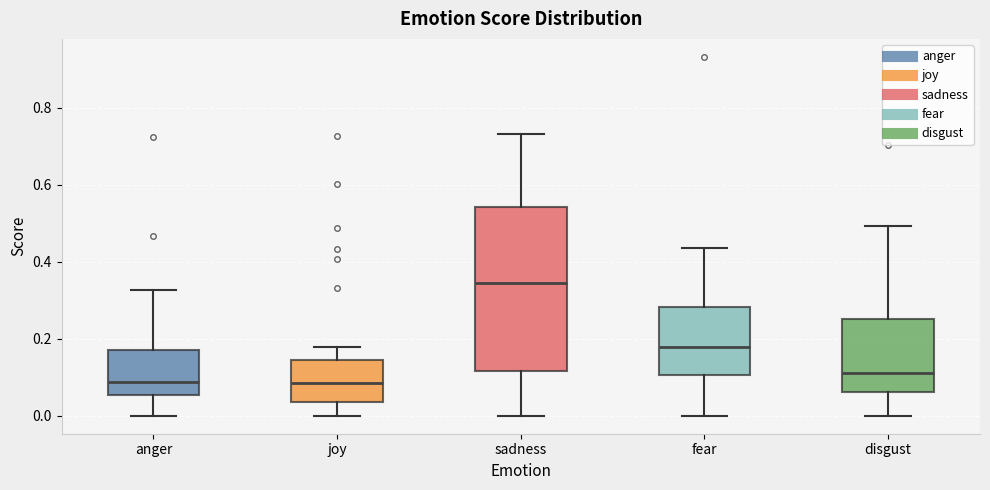

Reading left to right, read every box against the y-axis: the position of its median line, the range the box covers, and the ends of its whiskers. The values are not printed on the chart, so give them approximately, as read against the axis.

anger: median 0.08, box 0.06 to 0.18, whiskers 0.00 to 0.32
joy: median 0.08, box 0.04 to 0.14, whiskers 0.00 to 0.18
sadness: median 0.34, box 0.12 to 0.54, whiskers 0.00 to 0.74
fear: median 0.18, box 0.10 to 0.28, whiskers 0.00 to 0.44
disgust: median 0.12, box 0.06 to 0.26, whiskers 0.00 to 0.50